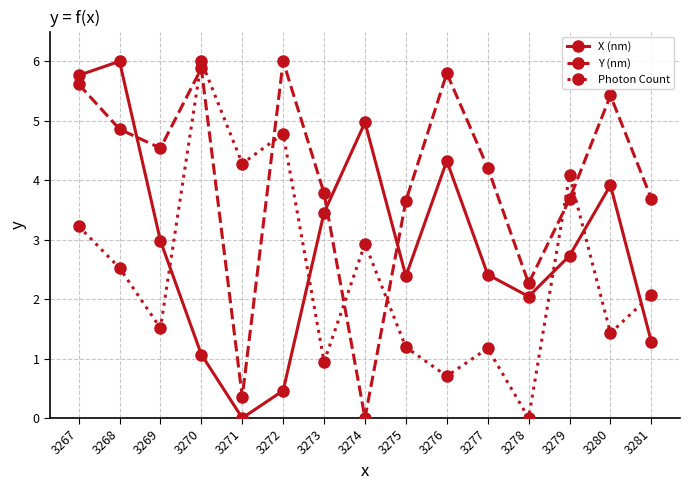

In Photon Count, how many points are lower than both neighbors (excluding endpoints)?

6